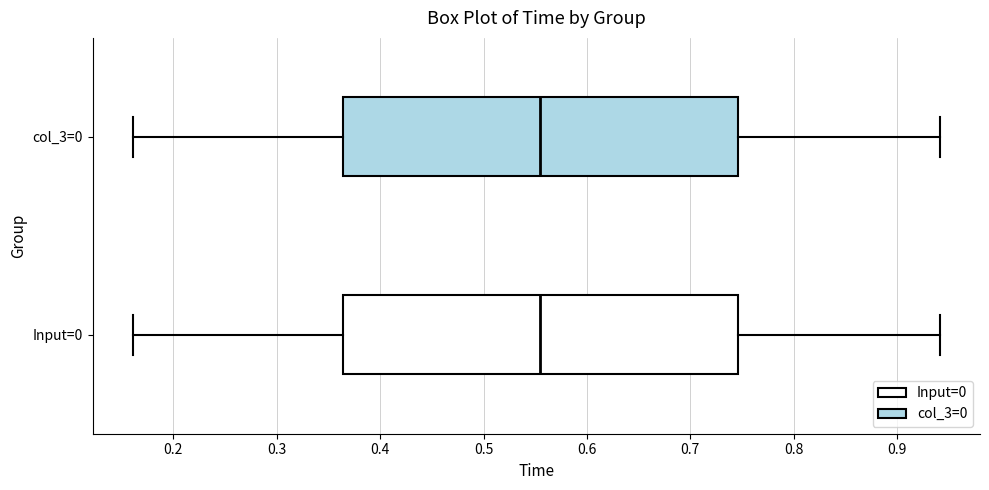

Reading bottom to top, transcribe this box plot: for each box, give where its median line is, the range the box spans, and where its two whiskers end, as read against the x-axis. The values are not printed on the chart, so give them approximately, as read against the axis.

Input=0: median 0.55, box 0.36 to 0.75, whiskers 0.16 to 0.94
col_3=0: median 0.55, box 0.36 to 0.75, whiskers 0.16 to 0.94